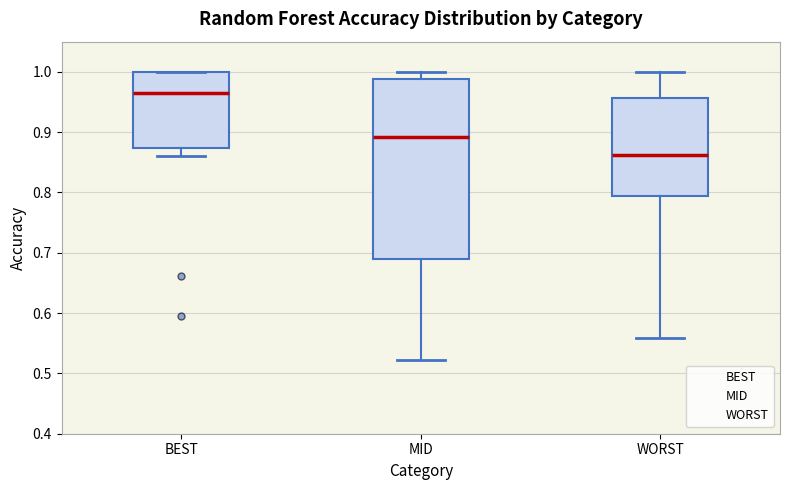

Reading left to right, transcribe this box plot: for each box, give where its median line is, the range the box spans, and where its two whiskers end, as read against the y-axis. The values are not printed on the chart, so give them approximately, as read against the axis.

BEST: median 0.96, box 0.87 to 1.00, whiskers 0.86 to 1.00
MID: median 0.89, box 0.69 to 0.99, whiskers 0.52 to 1.00
WORST: median 0.86, box 0.79 to 0.96, whiskers 0.56 to 1.00